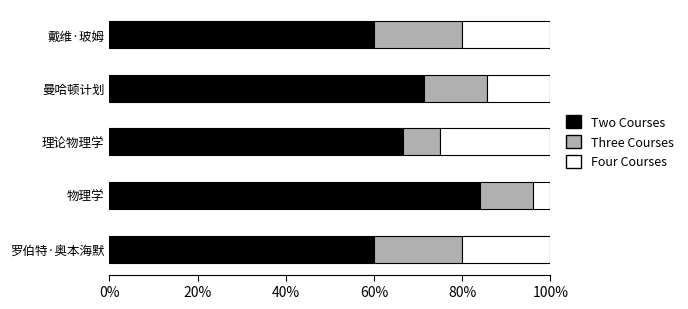

What are all the series names shown in the legend?

Two Courses, Three Courses, Four Courses